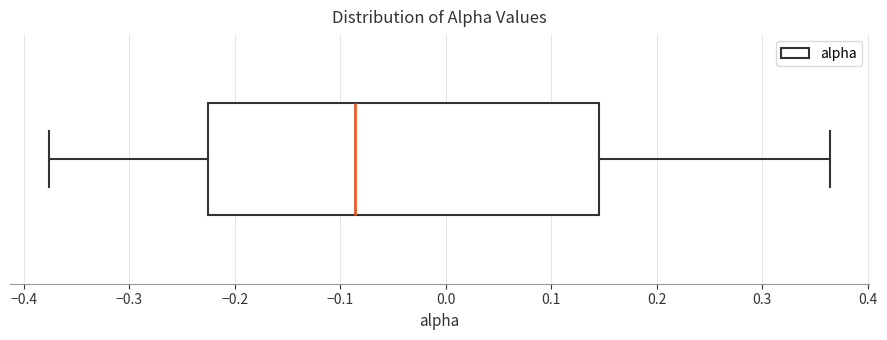

Where does the left whisker of the box end on the x-axis? The values are not printed on the chart, so give them approximately, as read against the axis.

-0.38